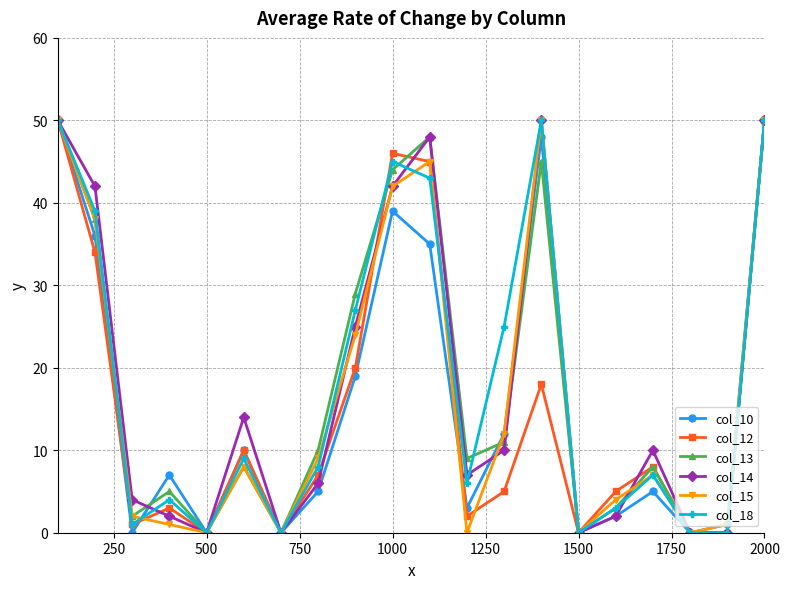

At how many categories does at least one series exceed 13?

9